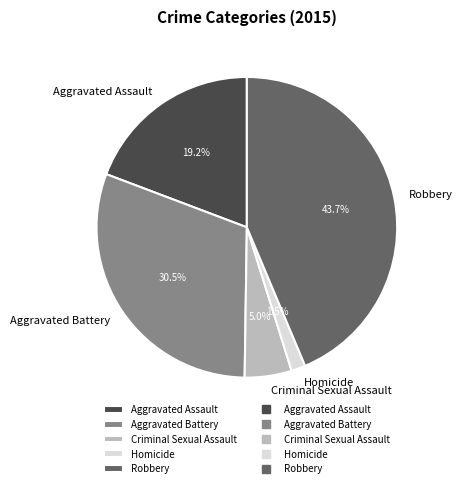

How many slices are in this pie chart?

5